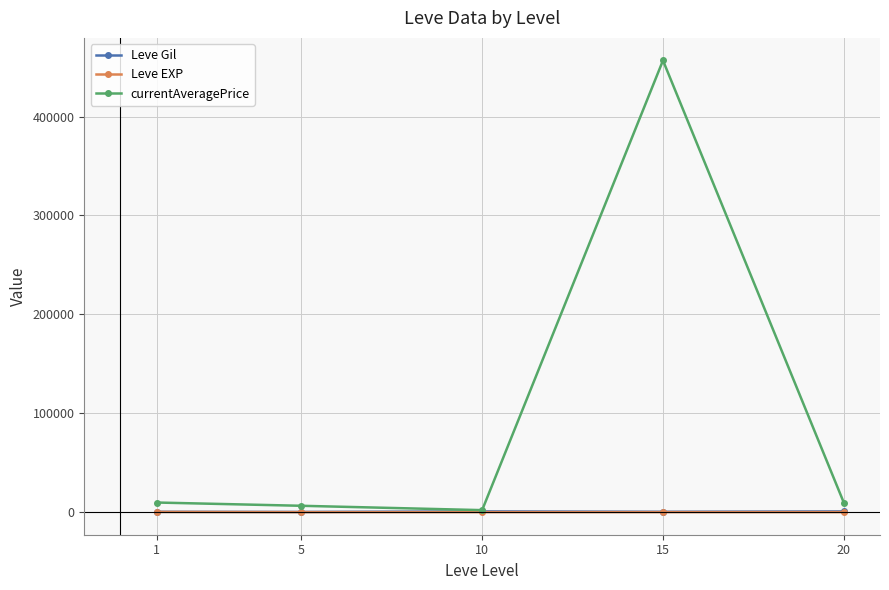

True or false: Leve EXP and Leve Gil intersect in this chart.

False